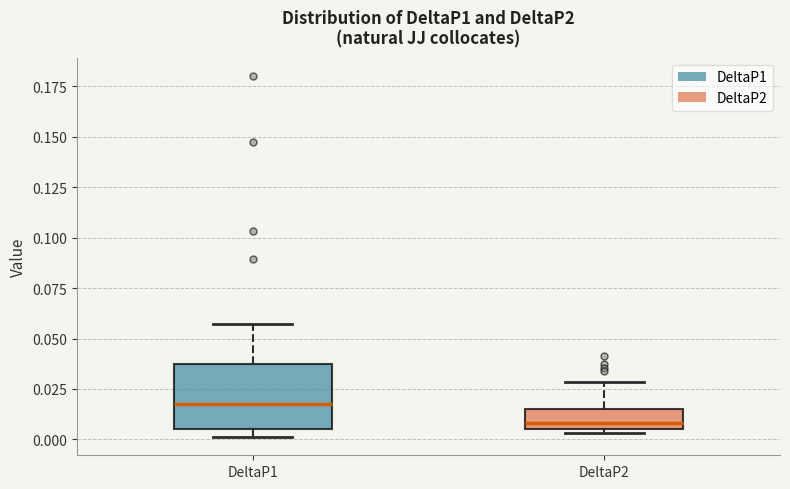

Reading left to right, transcribe this box plot: for each box, give where its median line is, the range the box spans, and where its two whiskers end, as read against the y-axis. The values are not printed on the chart, so give them approximately, as read against the axis.

DeltaP1: median 0.015, box 0.005 to 0.035, whiskers 0.000 to 0.055
DeltaP2: median 0.010, box 0.005 to 0.015, whiskers 0.005 (just below the box's lower edge) to 0.030